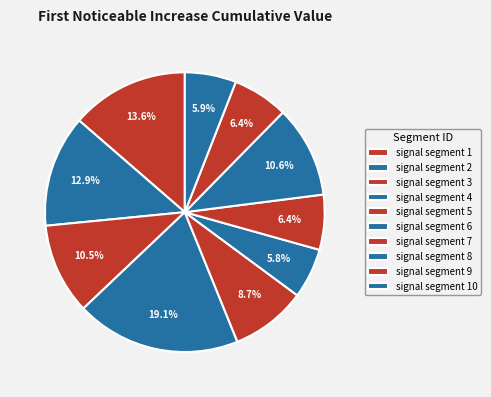

True or false: signal segment 2 accounts for 6% of the total.

False